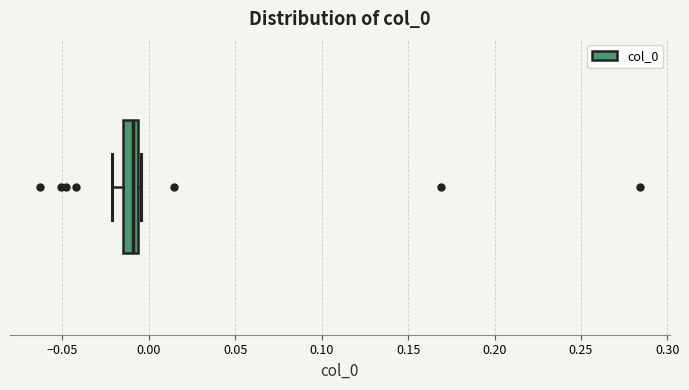

Where does the left whisker of the box end on the x-axis? The values are not printed on the chart, so give them approximately, as read against the axis.

-0.020